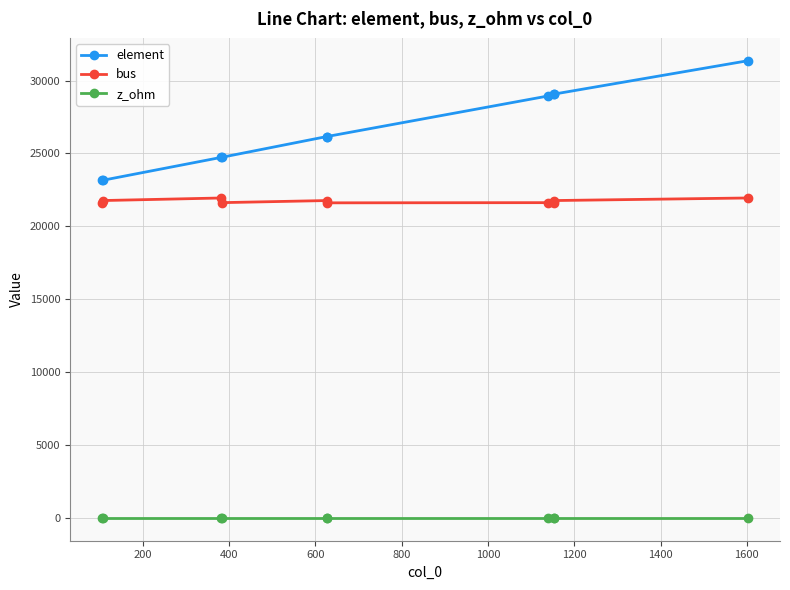

What is the minimum value for element?

23153